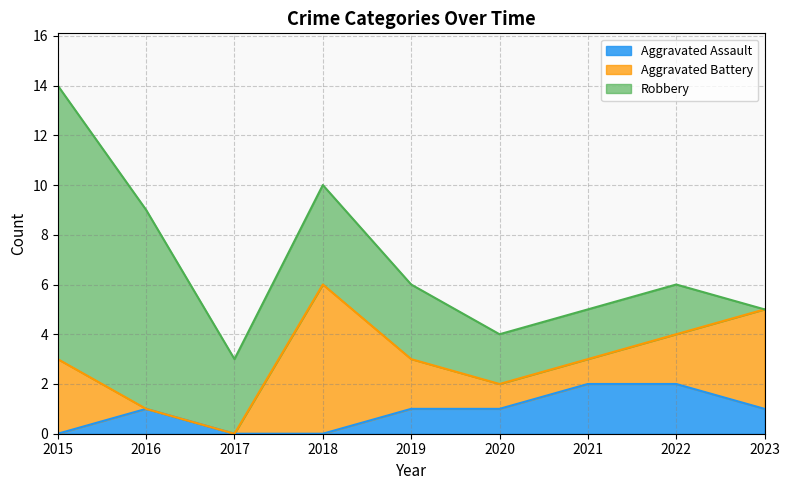

Which series has the largest range (max minus min)?

Robbery